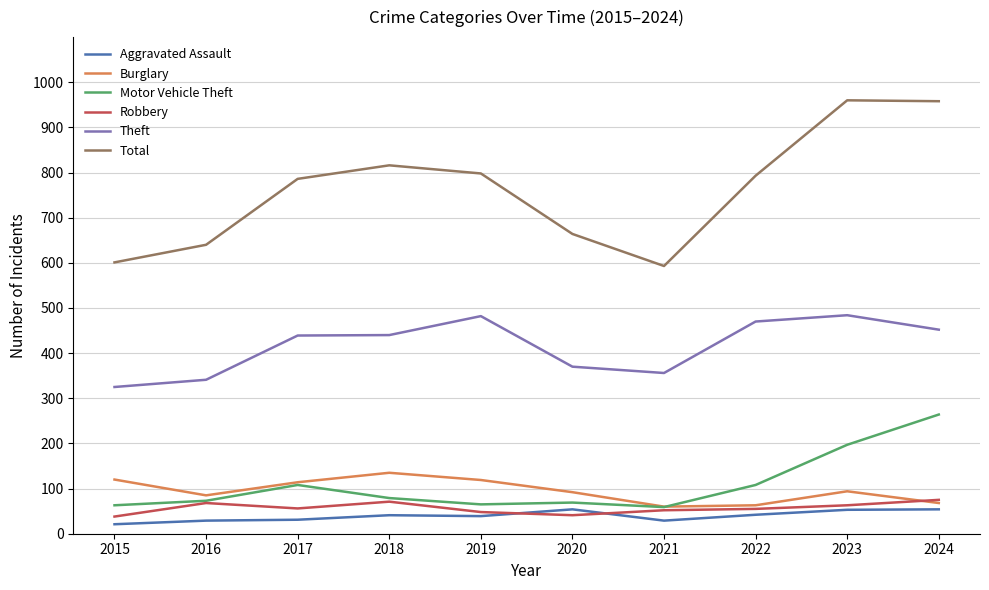

What is the highest value of the Theft series?

484